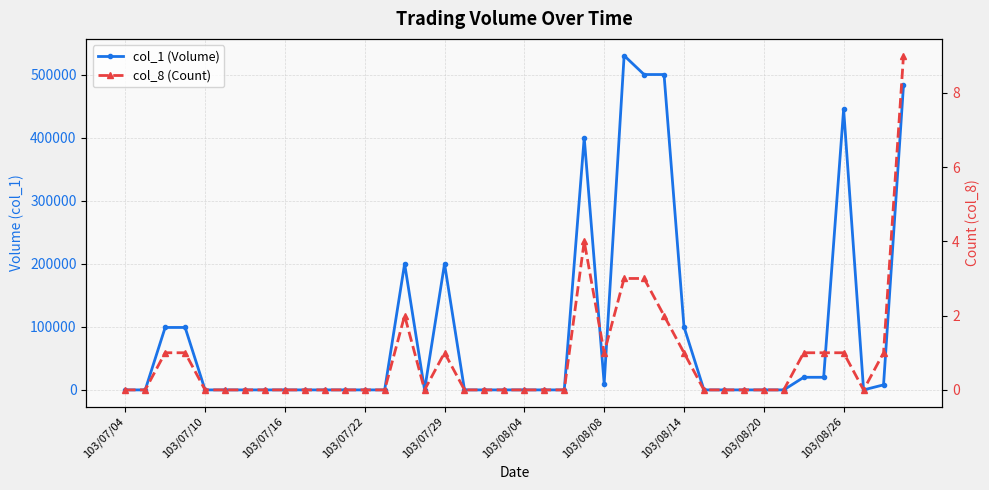

True or false: col_1 (Volume) and col_8 (Count) intersect in this chart.

False